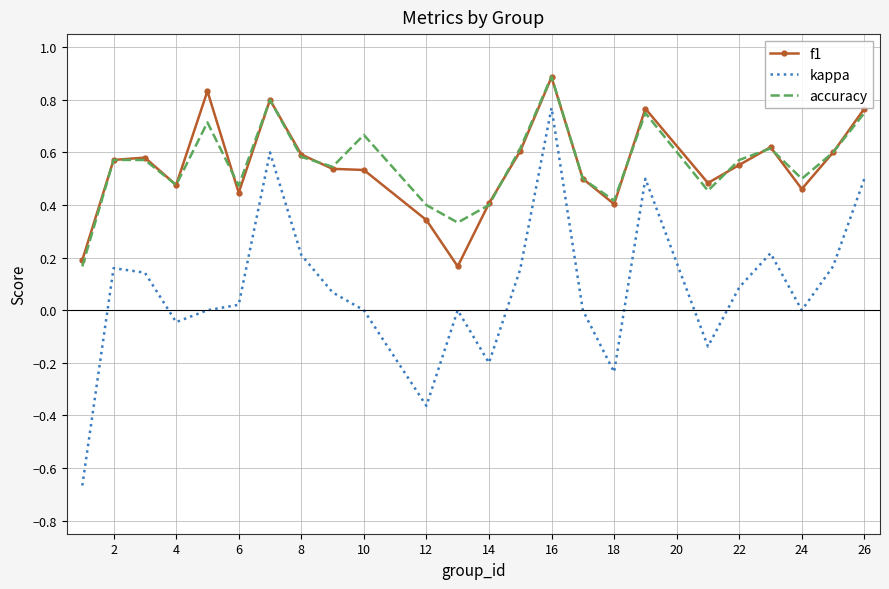

Which series has the widest spread of values?

kappa